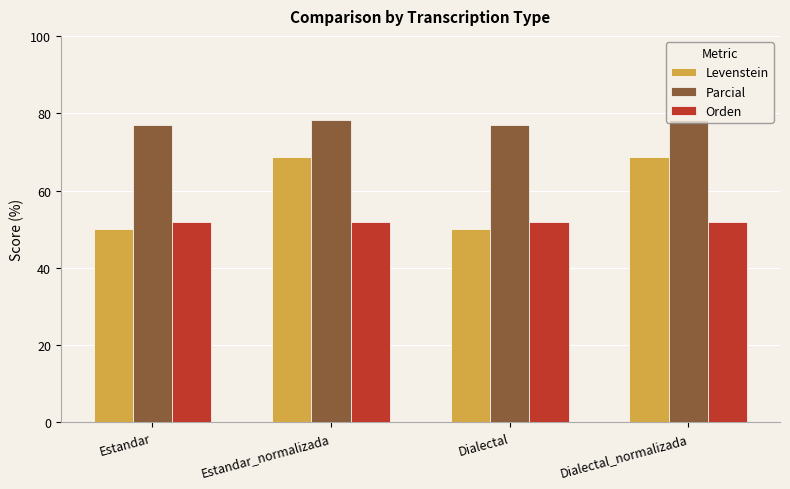

Is the value of Levenstein at Estandar greater than the value of Parcial at Estandar_normalizada?

No